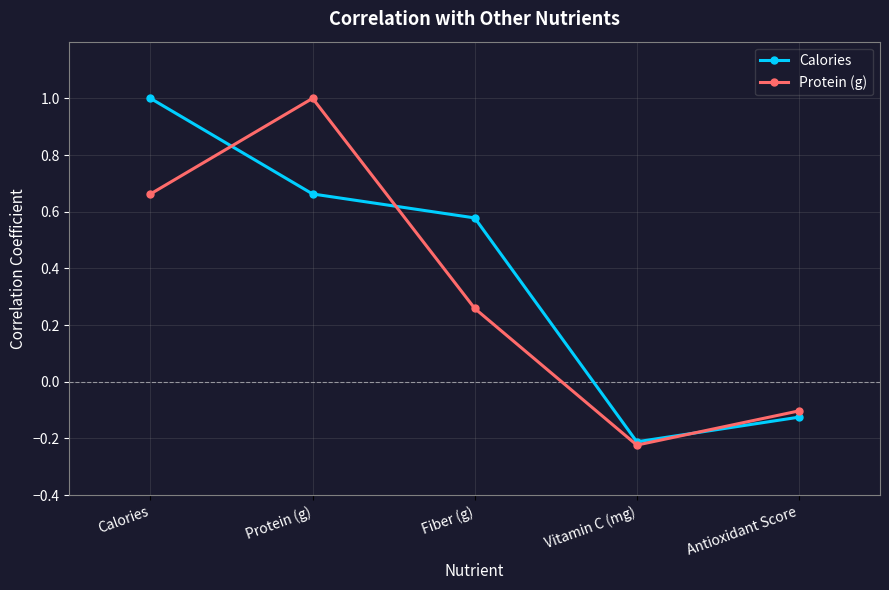

What is the sum of all Protein (g) values?

1.6